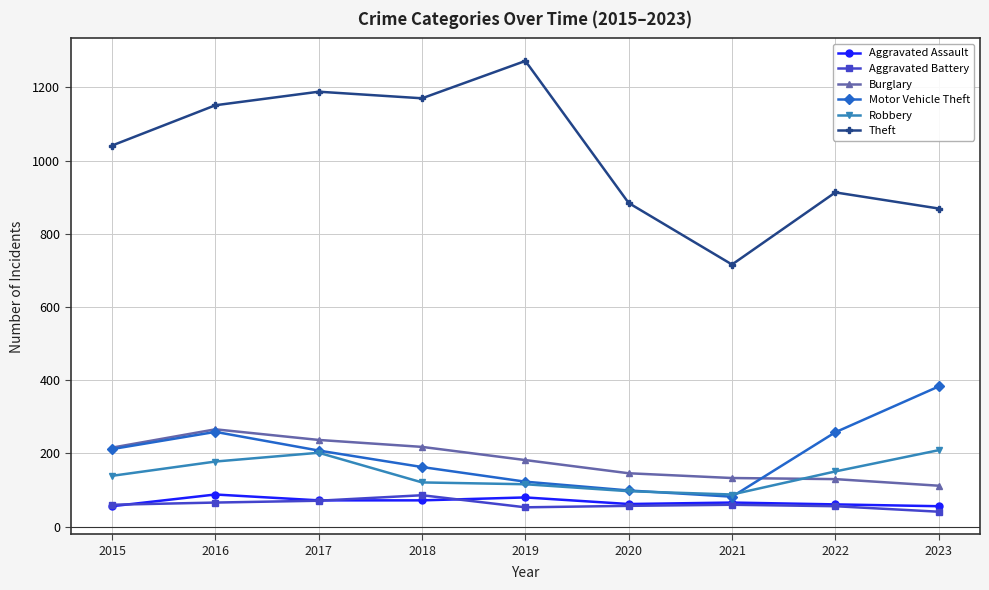

What is the minimum value shown in the chart?

41